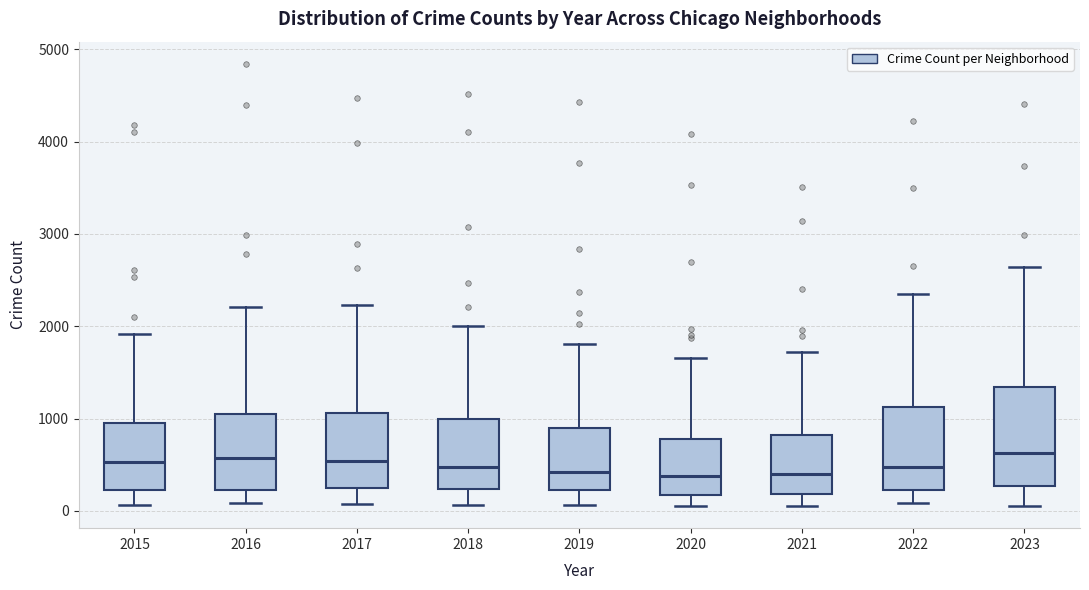

Where does the median line of the box at x = 2022 sit on the y-axis? The values are not printed on the chart, so give them approximately, as read against the axis.

500